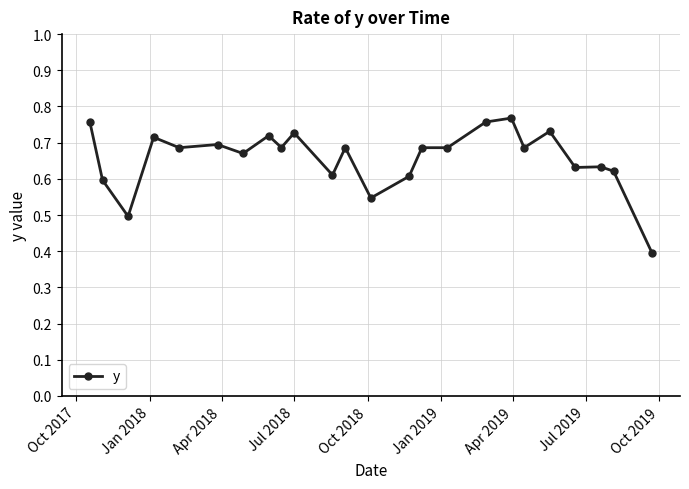

What is the difference between the second highest and second lowest values?

0.3